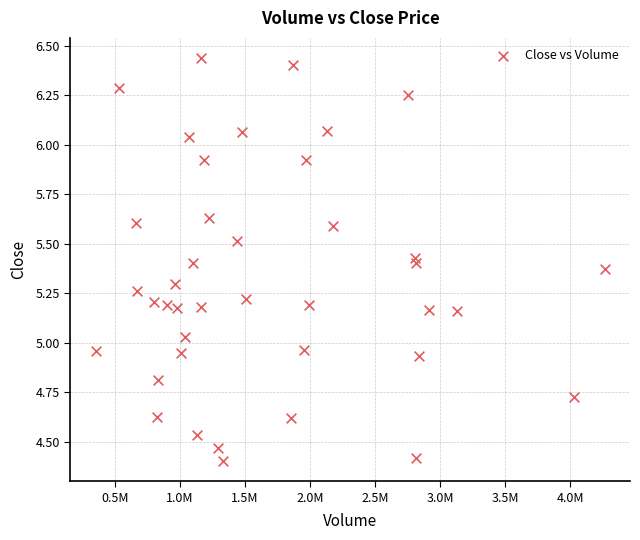

What is the range of X values (max minus min)?

3912778.4